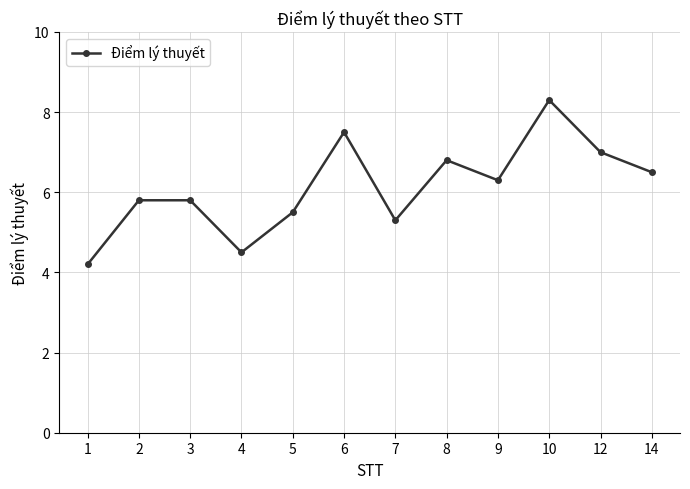

The chart shows a value of 2.7 at 10. True or false?

False